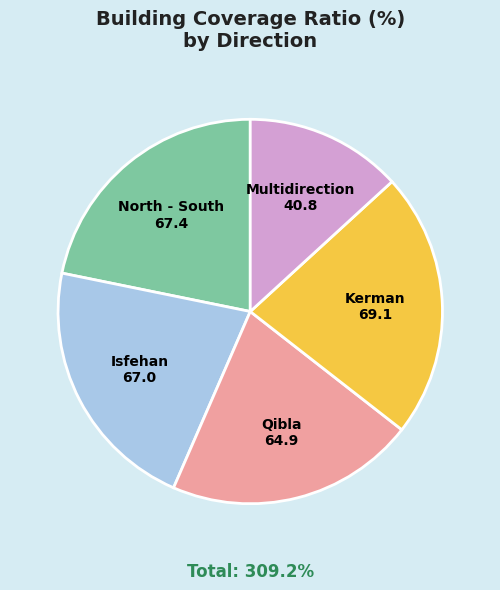

Do Qibla and North - South together represent more than half of the pie?

No